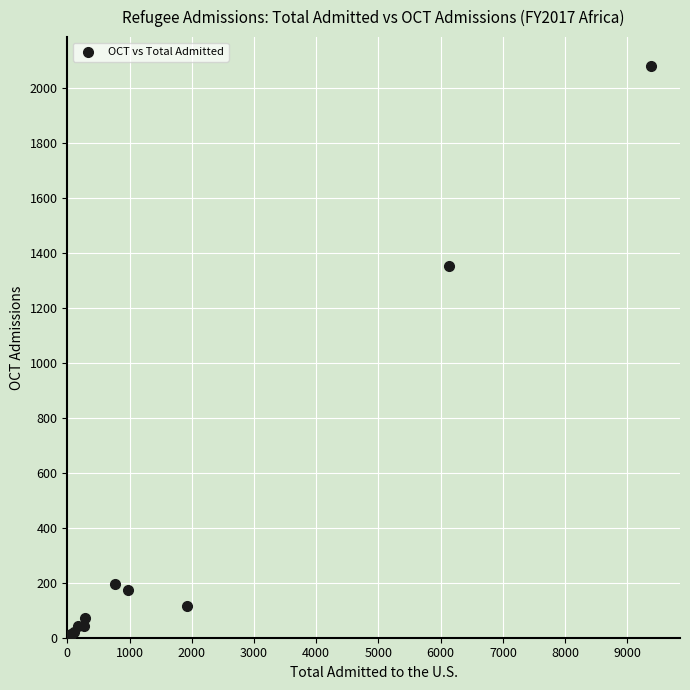

What Y value in the scatter plot is closest to 1040?

1352